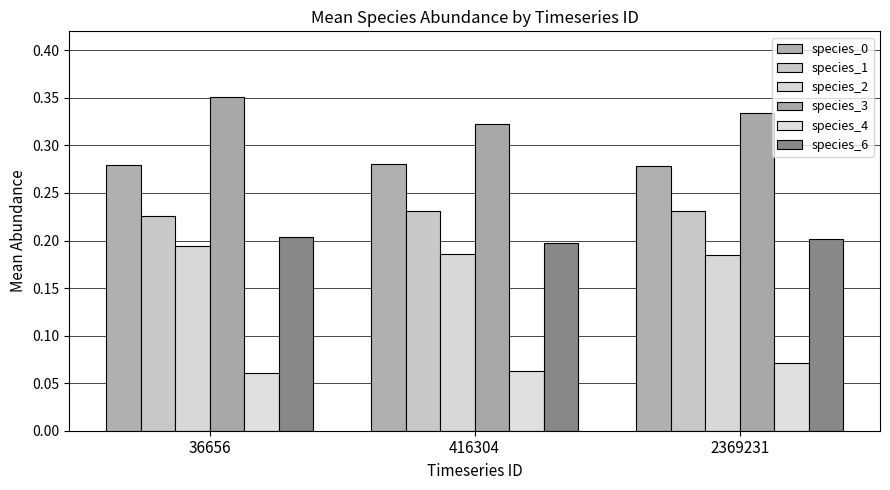

Are the bars horizontal?

No